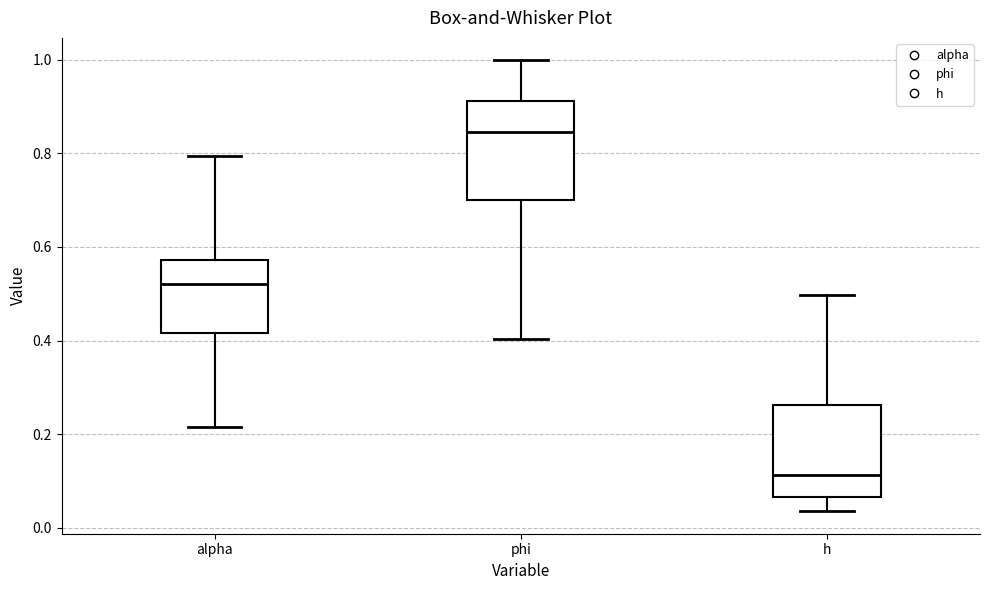

Which box's median line is the highest?

phi